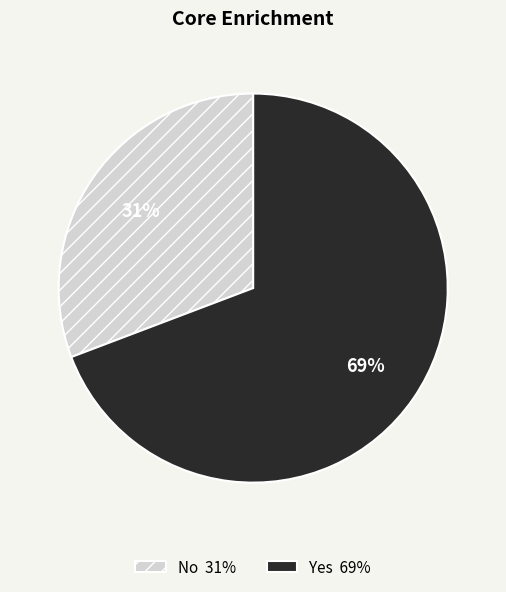

What percentage is the No 31% slice, to the nearest percent?

31%